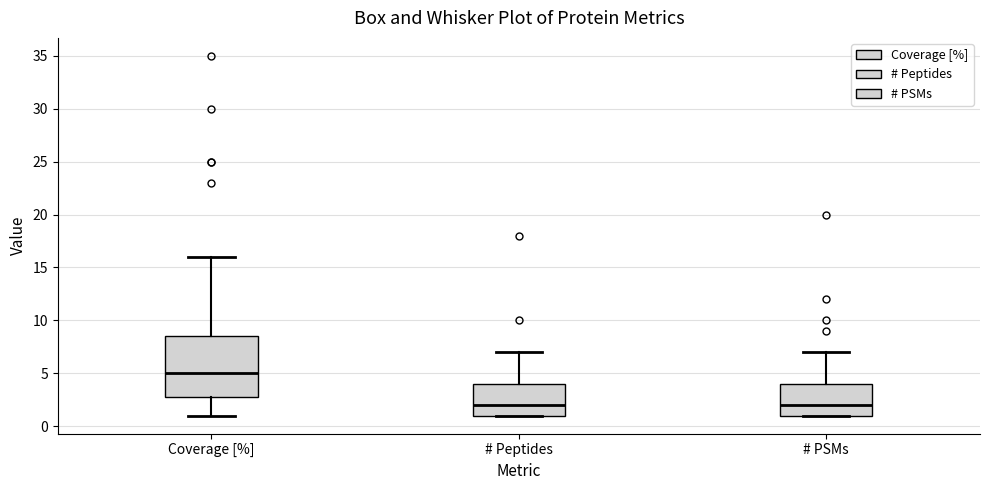

Reading left to right, read every box against the y-axis: the position of its median line, the range the box covers, and the ends of its whiskers. The values are not printed on the chart, so give them approximately, as read against the axis.

Coverage [%]: median 5.0, box 3.0 to 8.5, whiskers 1.0 to 16.0
# Peptides: median 2.0, box 1.0 to 4.0, whiskers 1.0 to 7.0
# PSMs: median 2.0, box 1.0 to 4.0, whiskers 1.0 to 7.0